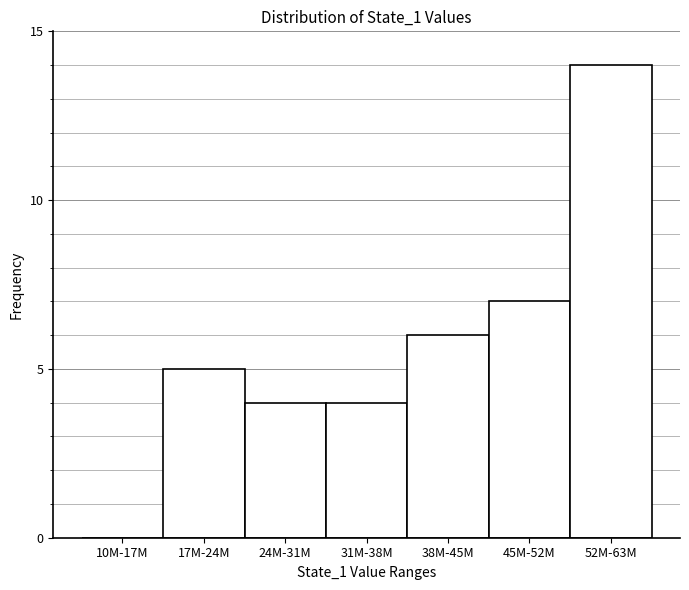

Reading left to right, list all the values displayed in this chart.

10M-17M=0	17M-24M=5	24M-31M=4	31M-38M=4	38M-45M=6	45M-52M=7	52M-63M=14